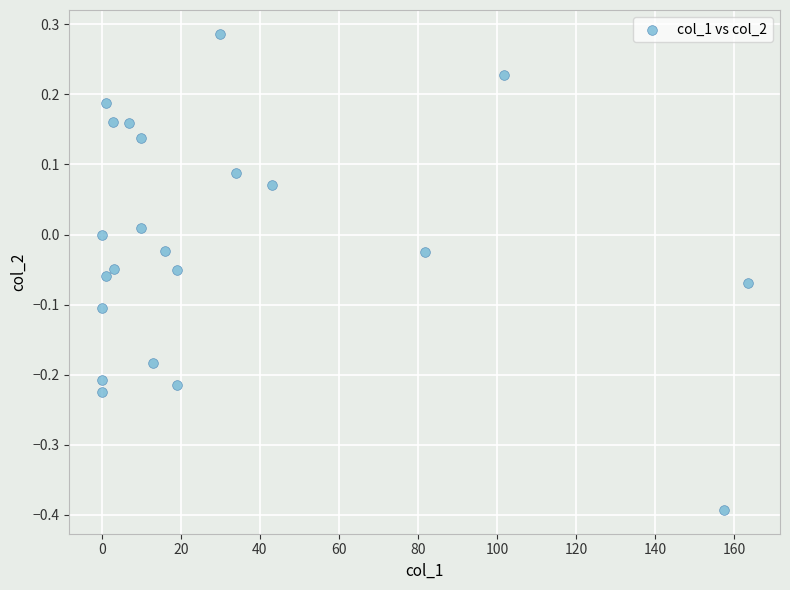

What is the range of Y values (max minus min)?

0.7